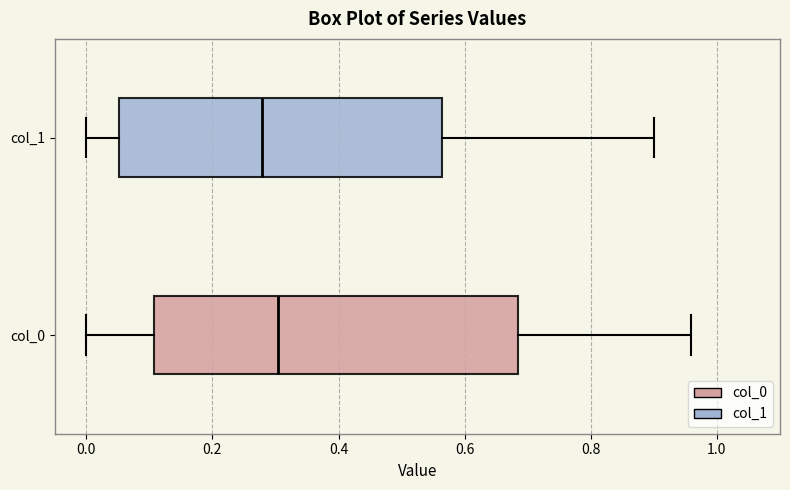

Where does the left whisker of the box for col_1 end on the x-axis? The values are not printed on the chart, so give them approximately, as read against the axis.

0.00